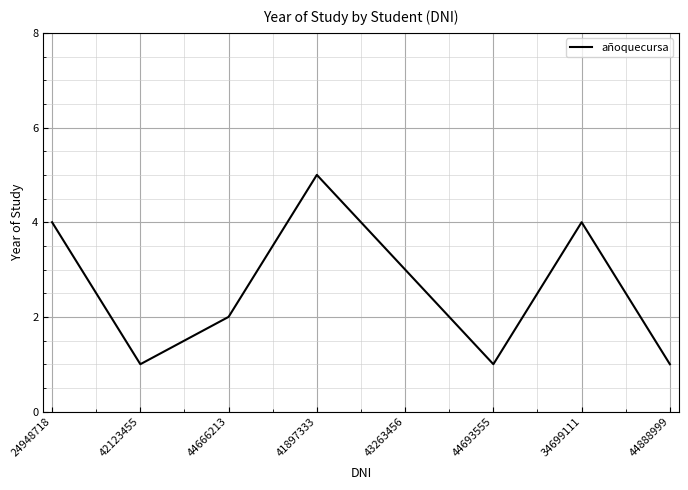

What is the sum of all values?

21